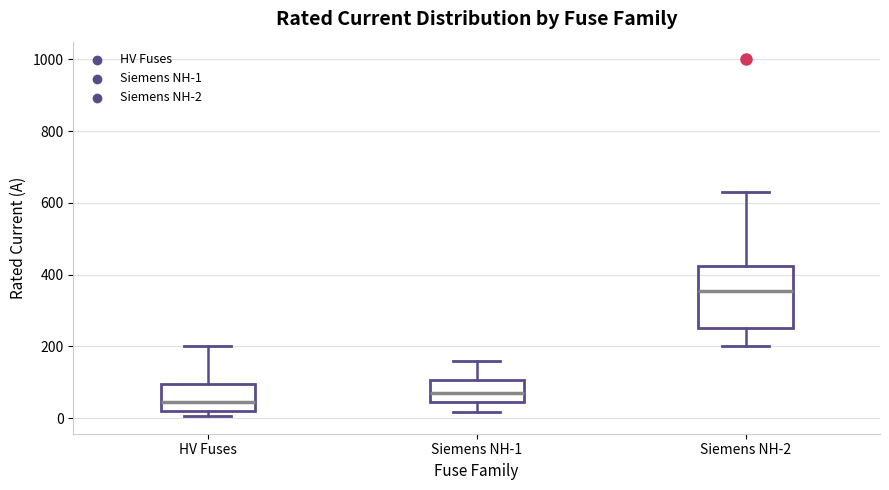

Which box has the lowest median line?

HV Fuses